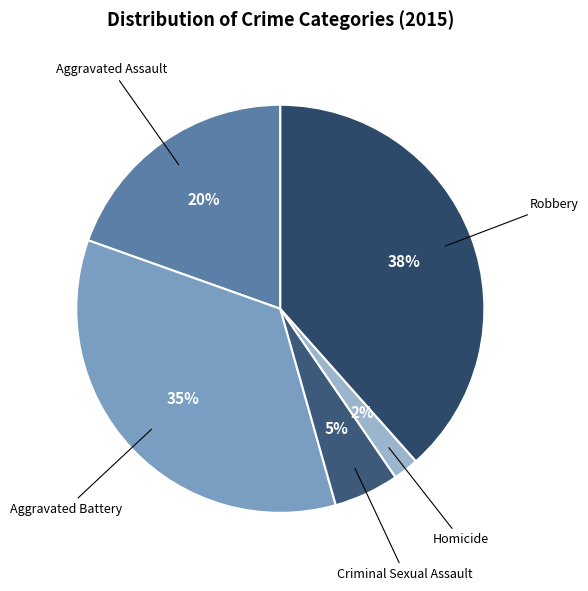

To the nearest percent, what is the difference between the Criminal Sexual Assault and Aggravated Battery slice percentages?

30%